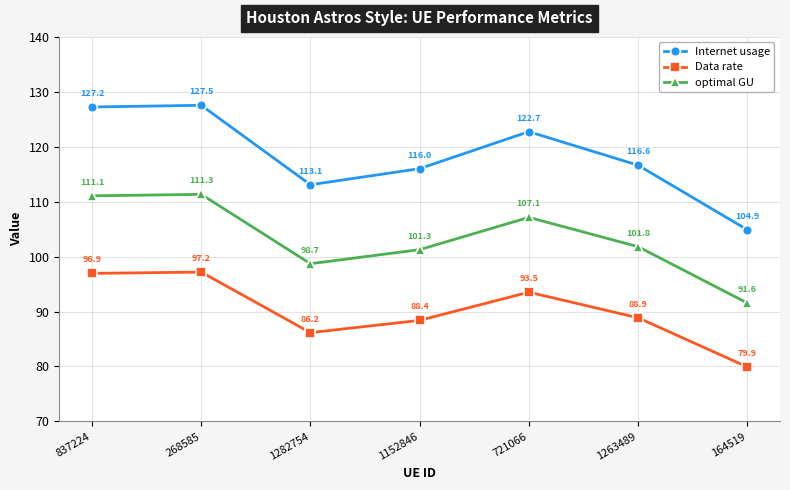

Which series changed the most between 837224 and 1152846?

Internet usage